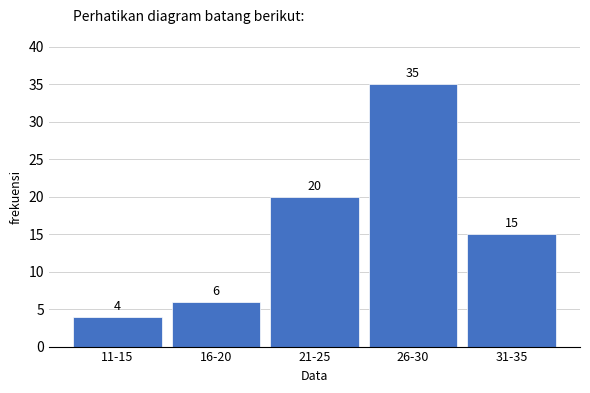

Reading left to right, transcribe all the data shown in this chart.

11-15=4	16-20=6	21-25=20	26-30=35	31-35=15